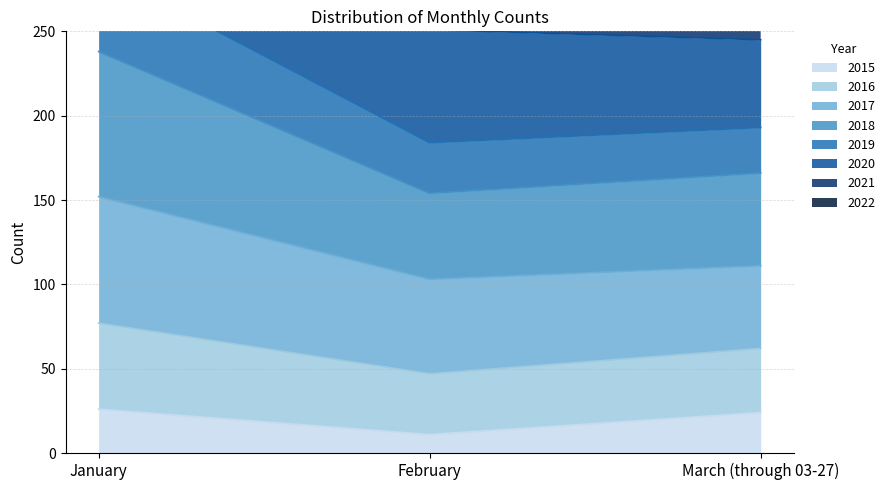

What is the minimum value for 2015?

11